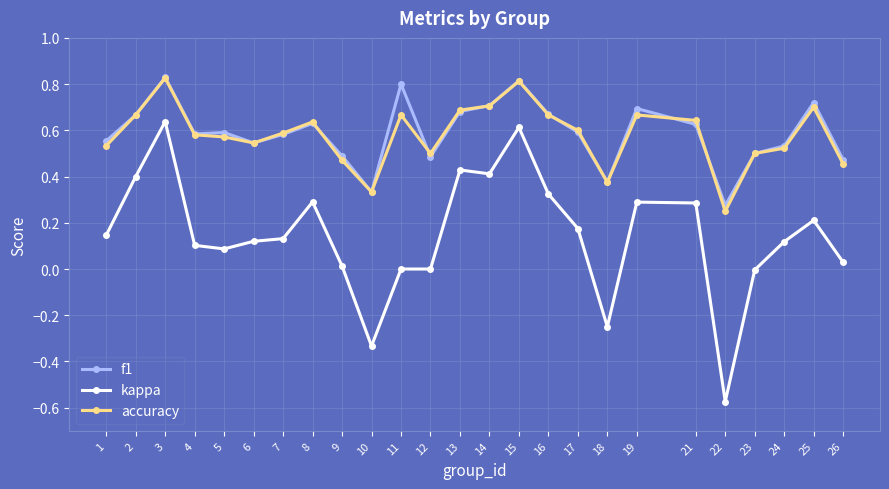

At which category does f1 reach its first local peak?

3